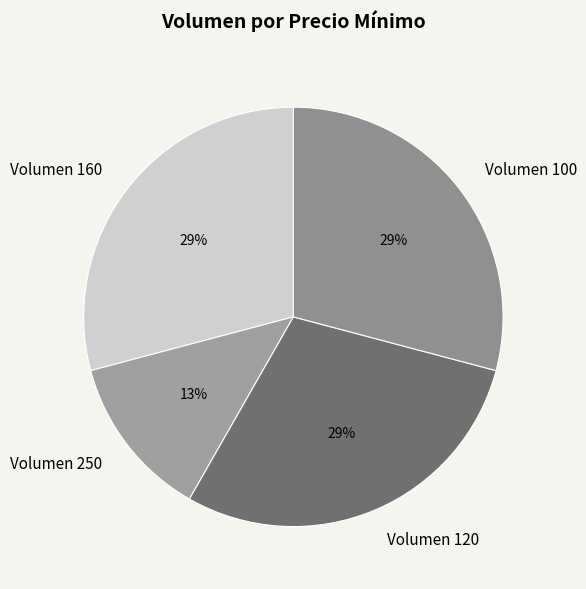

Do Volumen 250 and Volumen 100 together represent more than half of the pie?

No